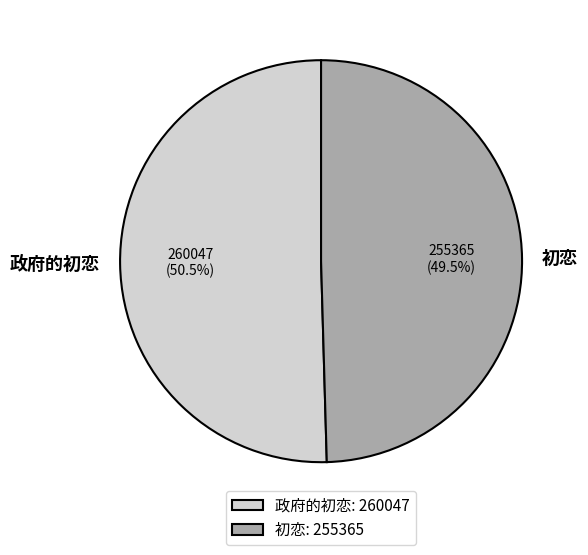

How much of the chart is everything except 政府的初恋?

49.5%